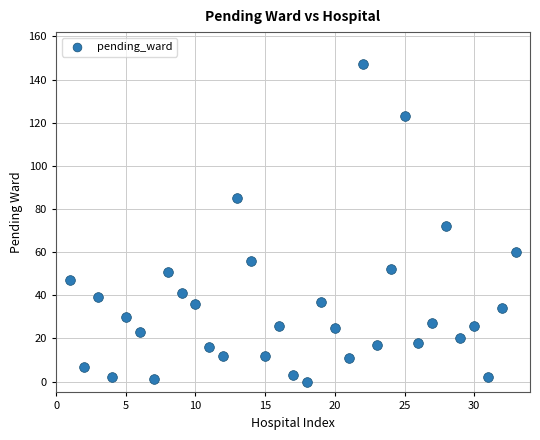

What is the range of Y values (max minus min)?

147